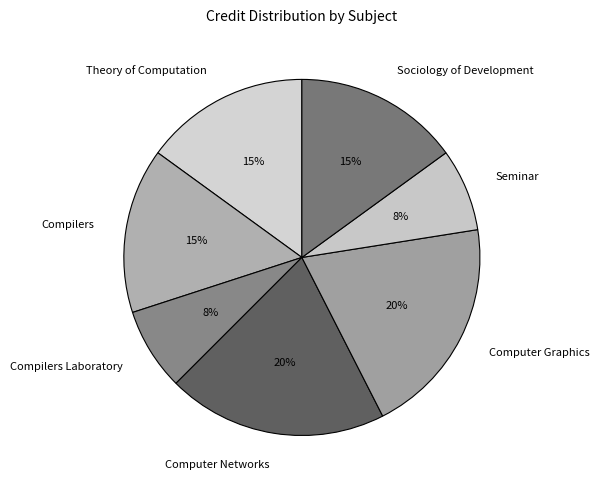

Does Compilers Laboratory account for over 50% of the chart?

No